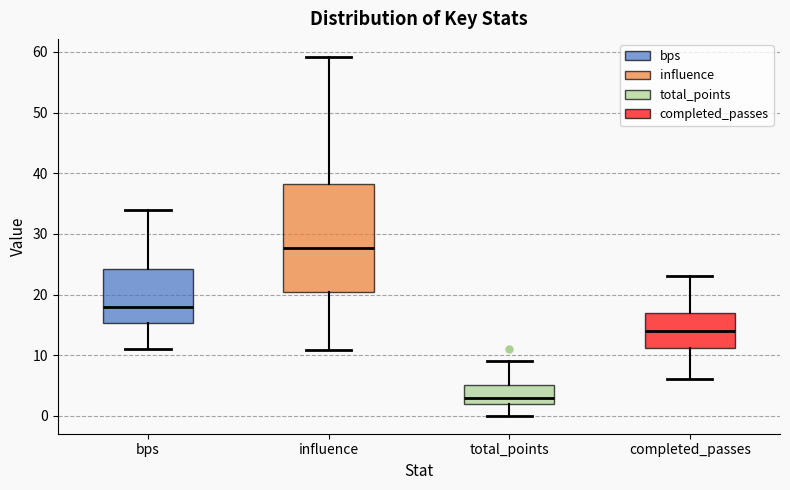

Where is the upper edge of the box for total_points on the y-axis? The values are not printed on the chart, so give them approximately, as read against the axis.

5